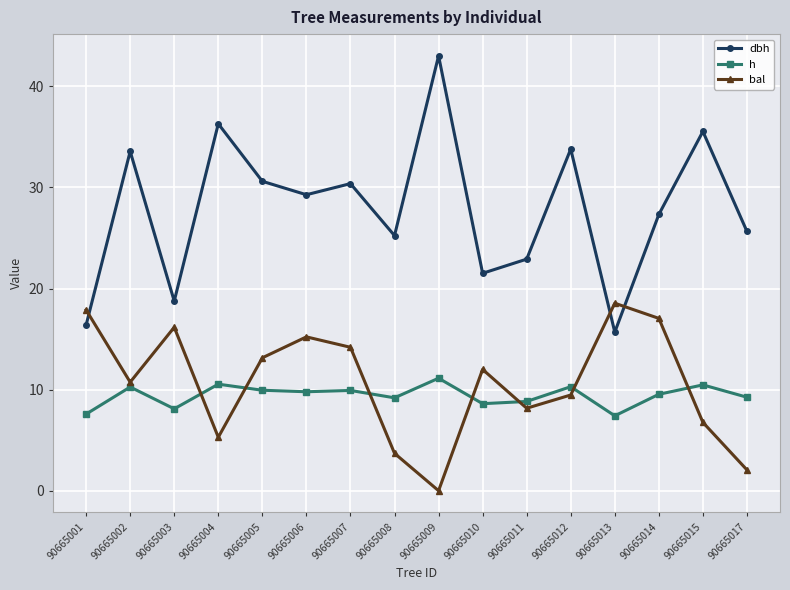

What is the value of the bal point at the 15th from the left?

6.8